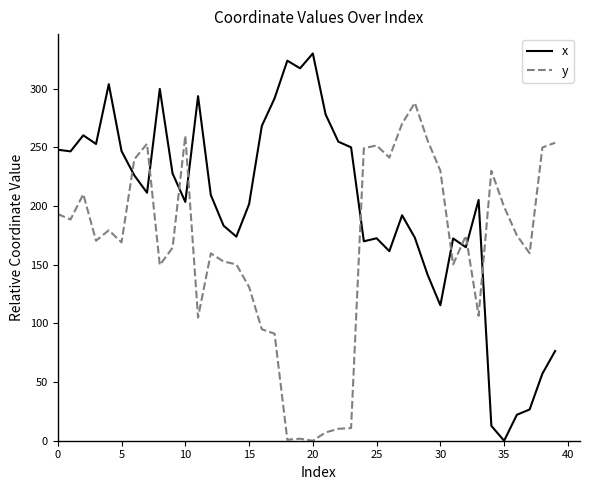

How many intersections are there between y and x?

9